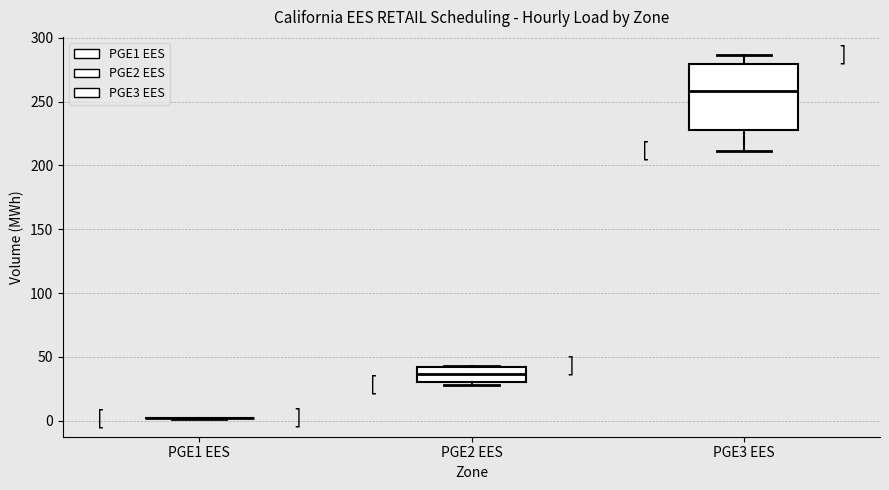

Reading left to right, read every box against the y-axis: the position of its median line, the range the box covers, and the ends of its whiskers. The values are not printed on the chart, so give them approximately, as read against the axis.

PGE1 EES: box collapsed to a line at 0, whiskers 0 to 0
PGE2 EES: median 35, box 30 to 40, whiskers 30 (just below the box's lower edge) to 45
PGE3 EES: median 260, box 230 to 280, whiskers 210 to 285